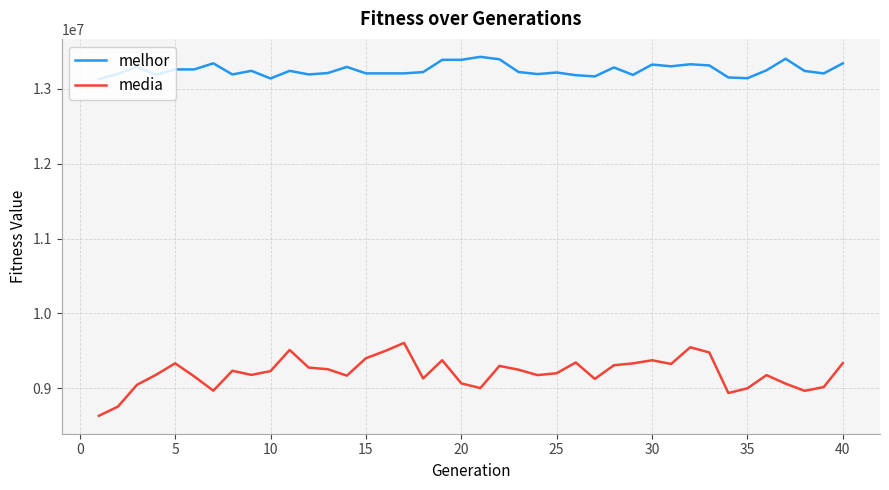

List the series in order of their peak value, lowest first.

media, melhor